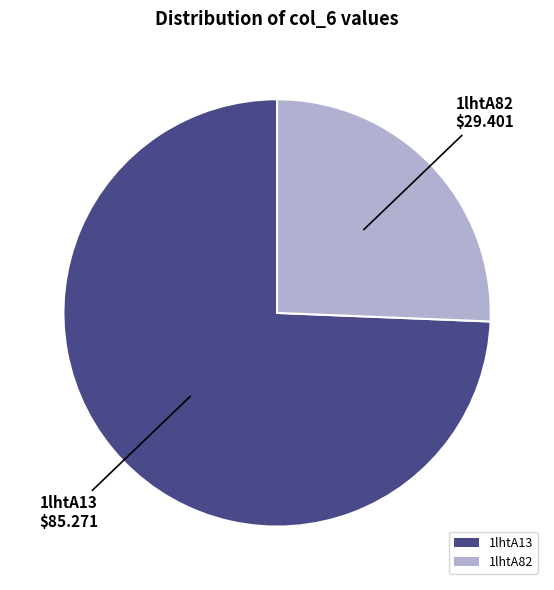

Is there a majority slice in this chart?

Yes